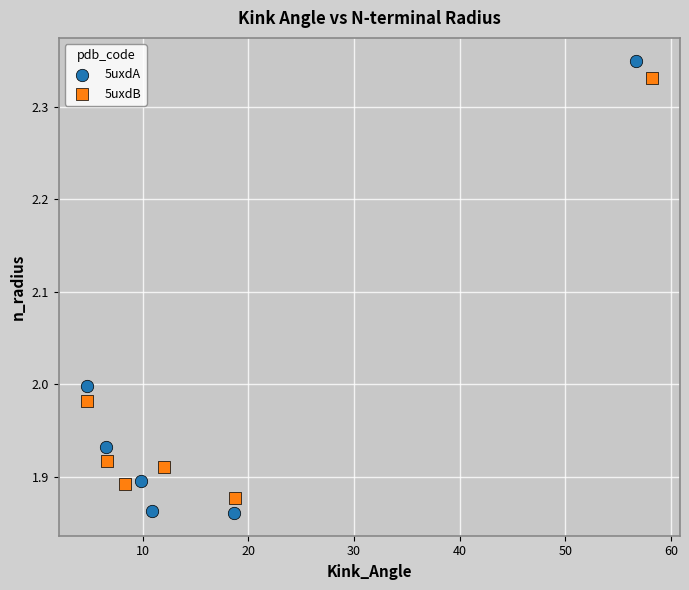

Which series has the widest spread of Y values?

5uxdA